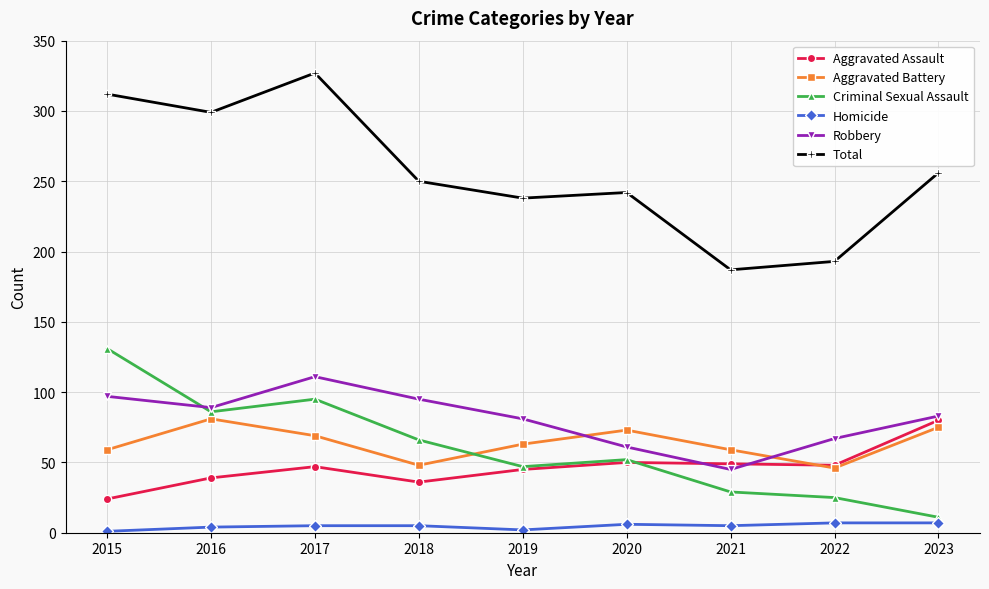

How many data points does each series have?

9